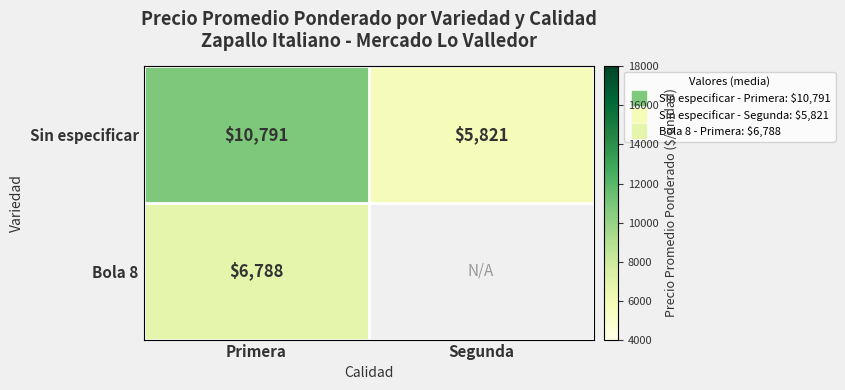

Which series changed the most between Primera and Segunda?

Sin especificar